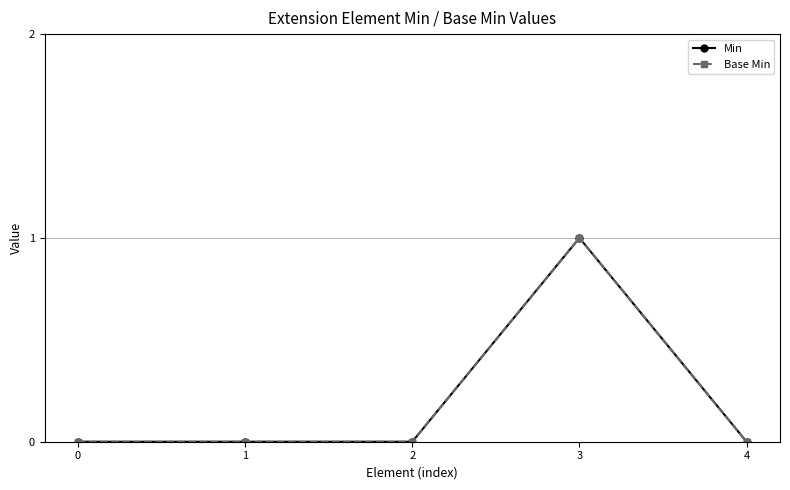

Which category has the highest value across all series?

3